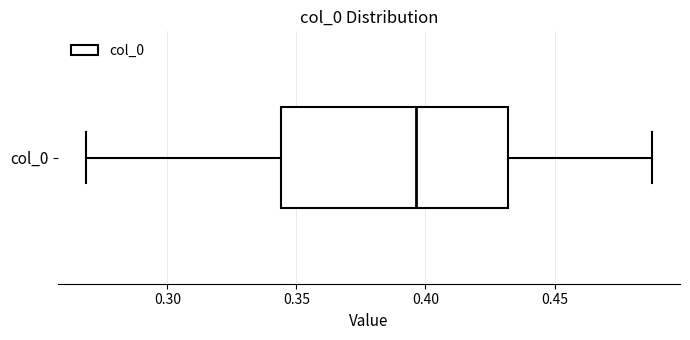

Where does the right whisker of the box for col_0 end on the x-axis? The values are not printed on the chart, so give them approximately, as read against the axis.

0.490